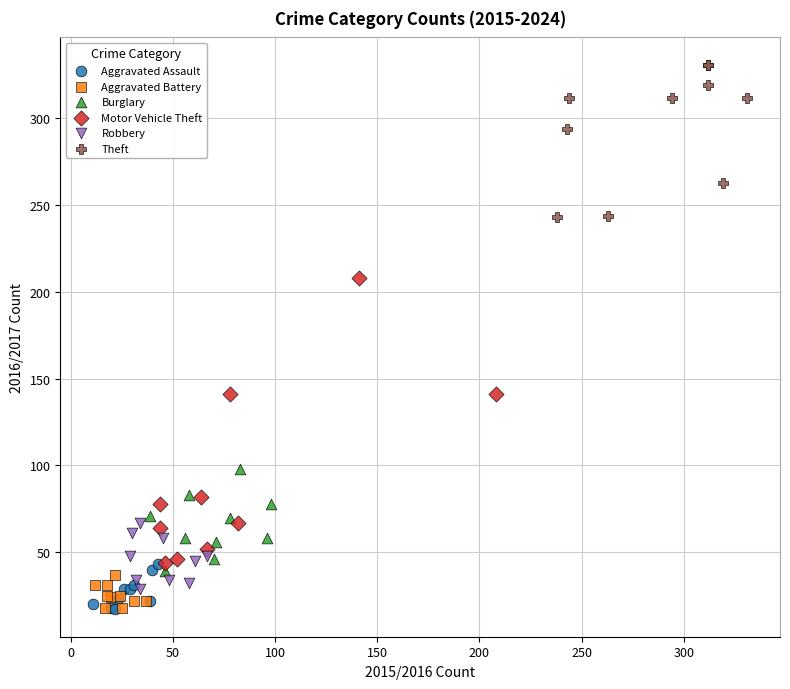

Which series has the widest spread of Y values?

Motor Vehicle Theft